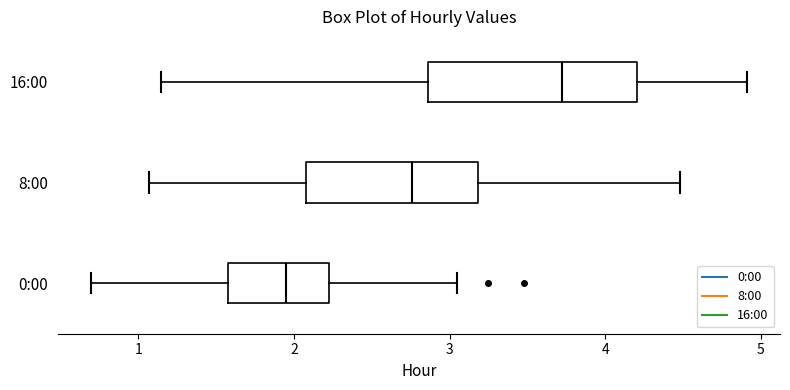

Reading bottom to top, transcribe this box plot: for each box, give where its median line is, the range the box spans, and where its two whiskers end, as read against the x-axis. The values are not printed on the chart, so give them approximately, as read against the axis.

0:00: median 2.0, box 1.6 to 2.2, whiskers 0.7 to 3.1
8:00: median 2.8, box 2.1 to 3.2, whiskers 1.1 to 4.5
16:00: median 3.7, box 2.9 to 4.2, whiskers 1.1 to 4.9